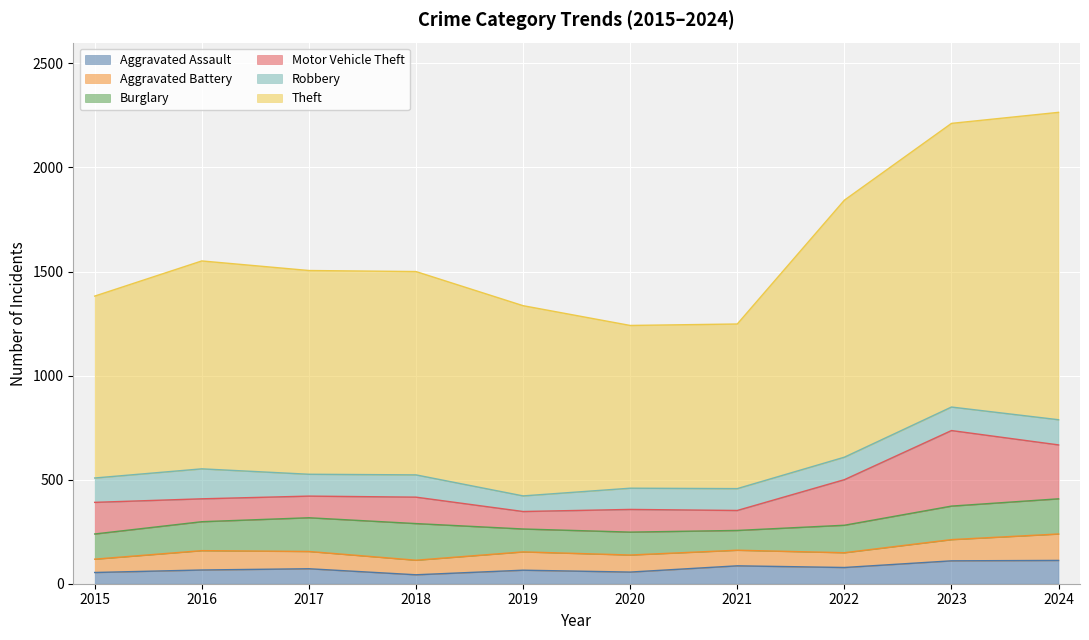

At which category does Robbery reach its first local valley?

2017